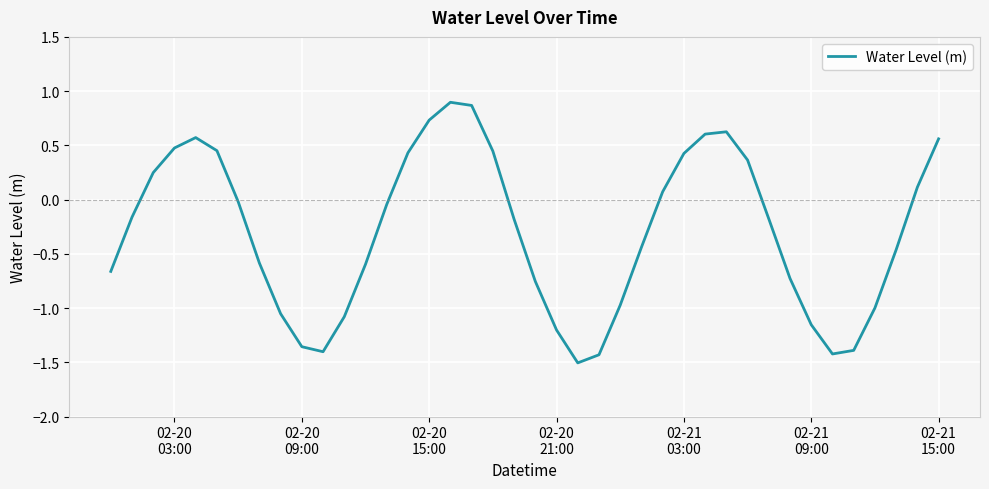

What is the difference between the maximum and minimum values?

2.4